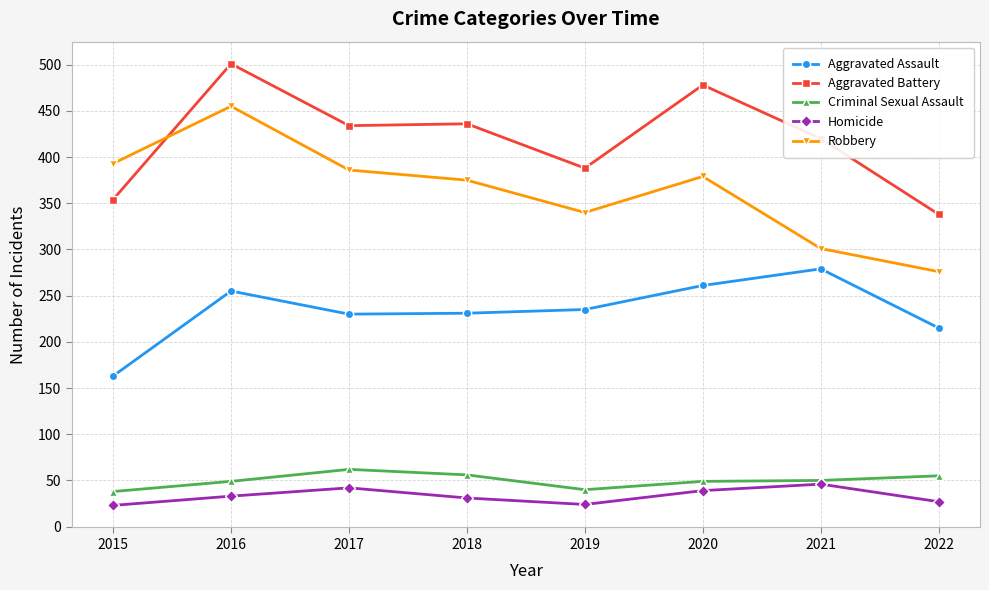

What value does the Criminal Sexual Assault series have at 2021, to the nearest 5?

50